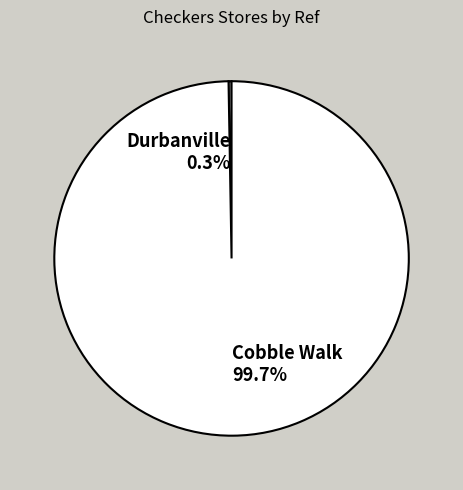

What is the largest slice in the pie chart?

Cobble Walk